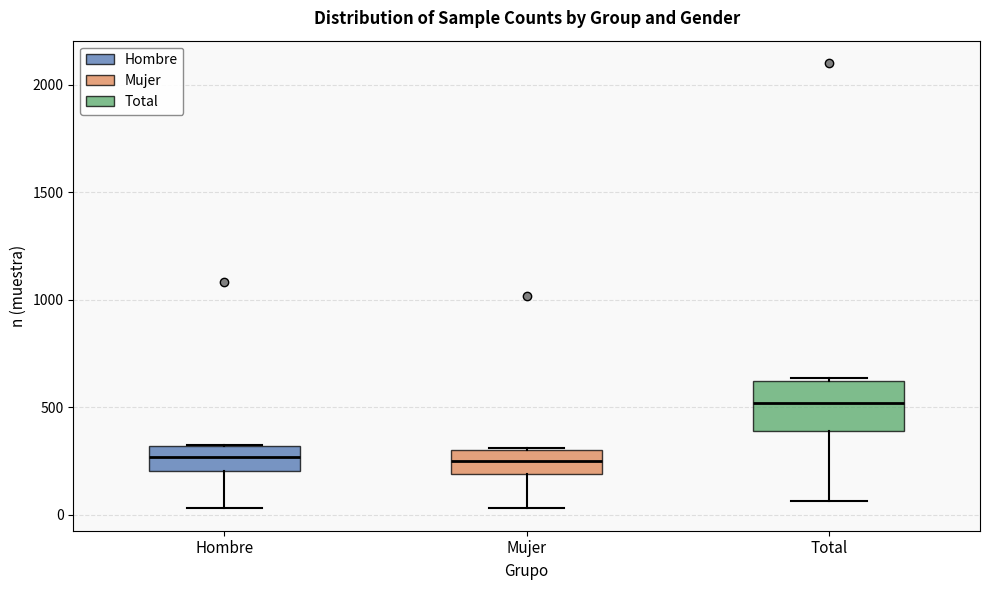

Reading left to right, transcribe this box plot: for each box, give where its median line is, the range the box spans, and where its two whiskers end, as read against the y-axis. The values are not printed on the chart, so give them approximately, as read against the axis.

Hombre: median 250, box 200 to 300, whiskers 50 to 300
Mujer: median 250, box 200 to 300, whiskers 50 to 300
Total: median 500, box 400 to 600, whiskers 50 to 650